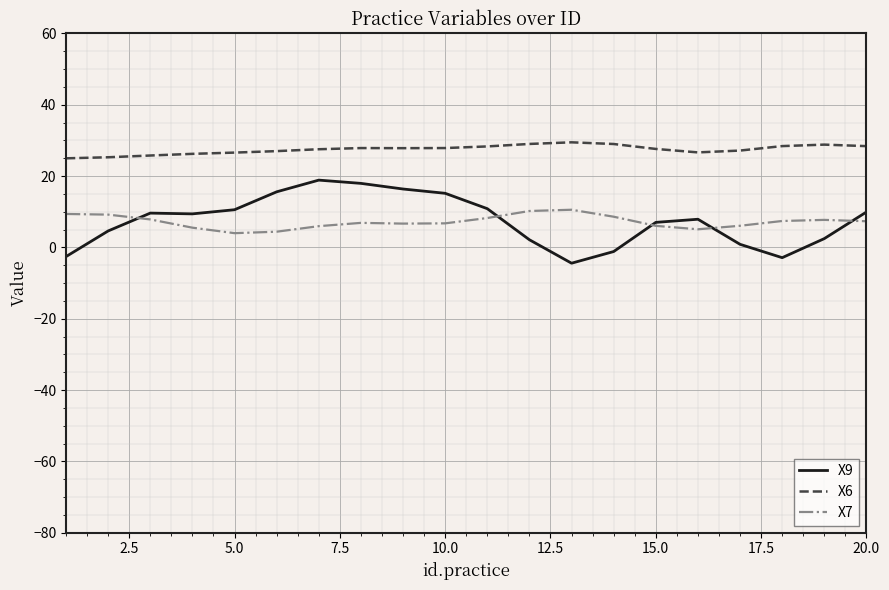

Which series has the largest range (max minus min)?

X9